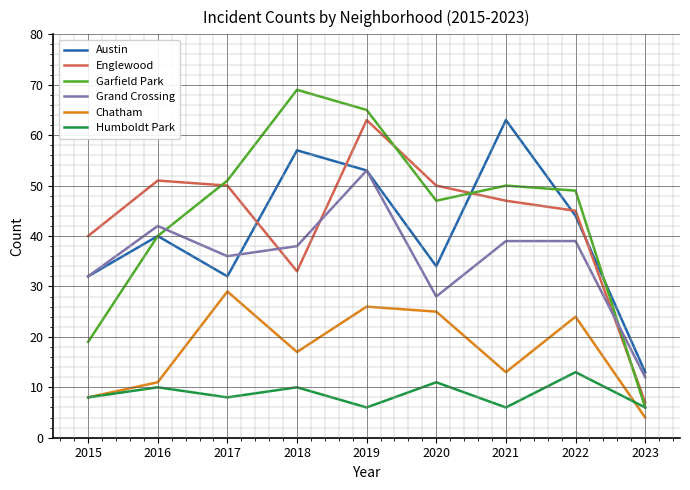

True or false: Grand Crossing and Chatham intersect in this chart.

False